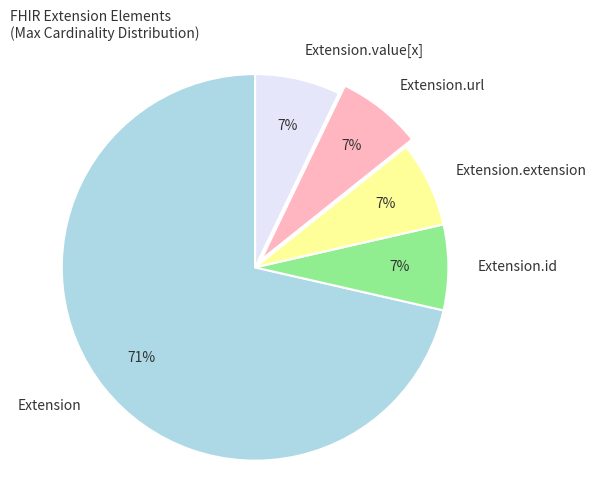

Does Extension.value[x] represent more than half of the total?

No